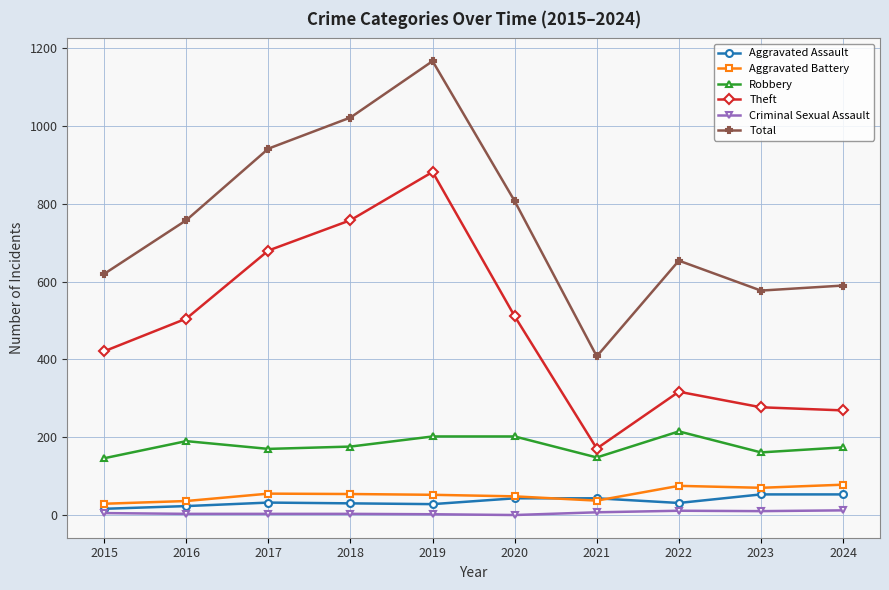

Is this an area chart (filled region under the line)?

No